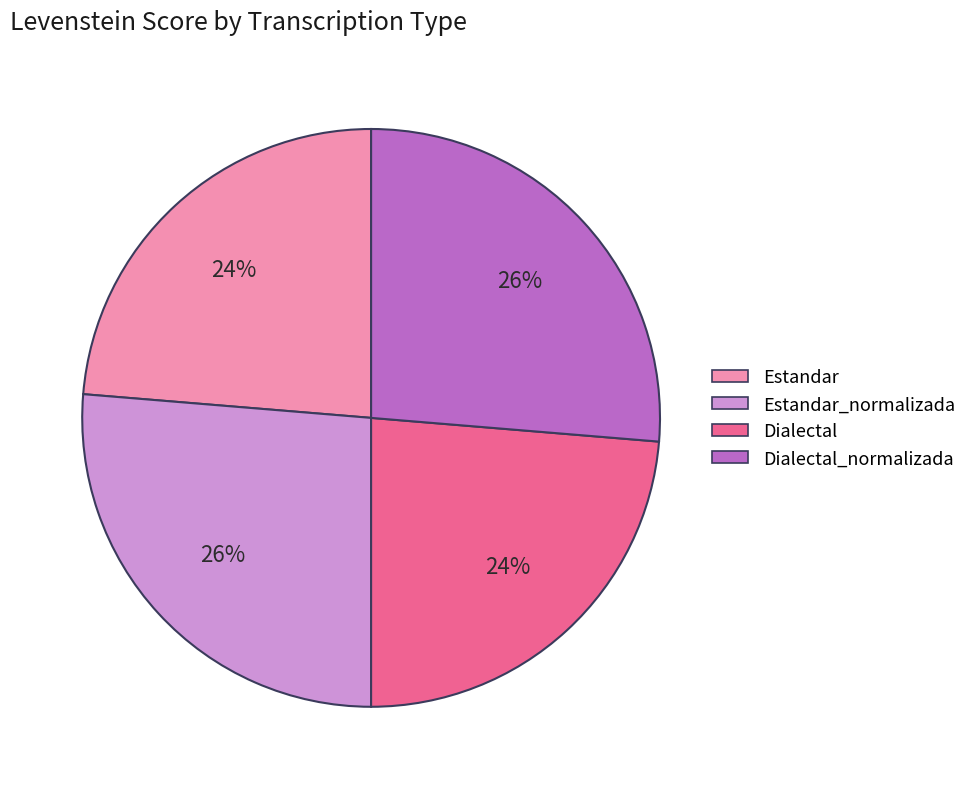

Does any single category account for the majority?

No